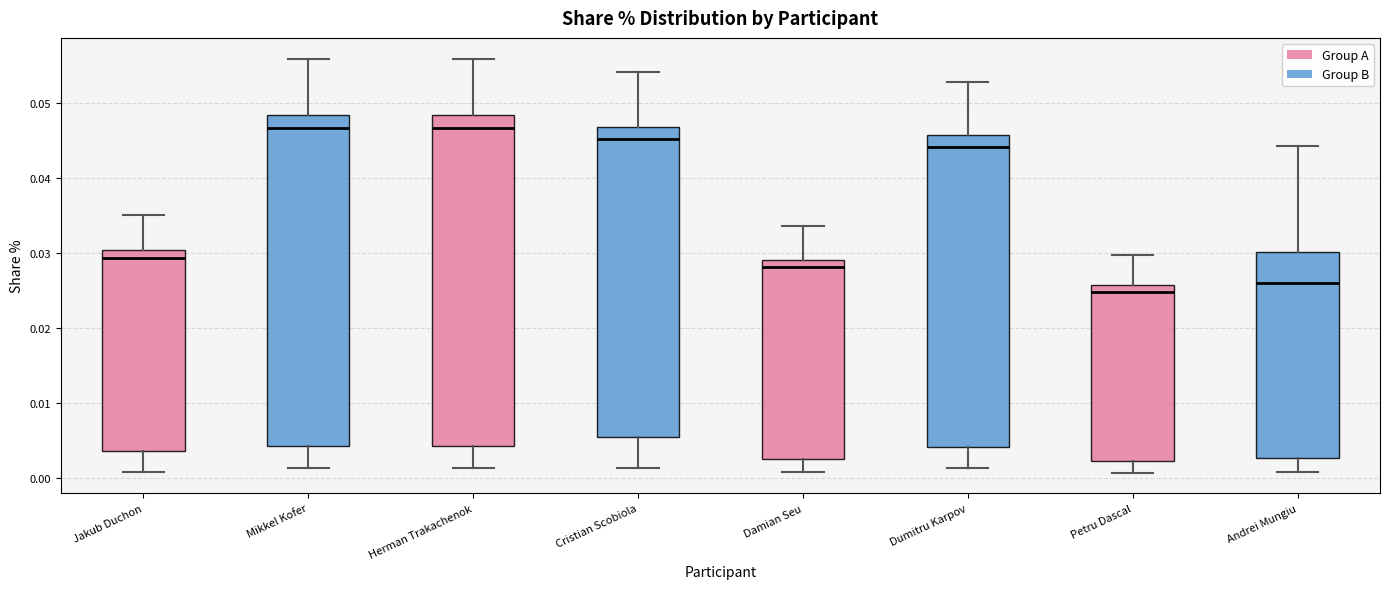

Where does the median line of the box for Mikkel Kofer sit on the y-axis? The values are not printed on the chart, so give them approximately, as read against the axis.

0.047